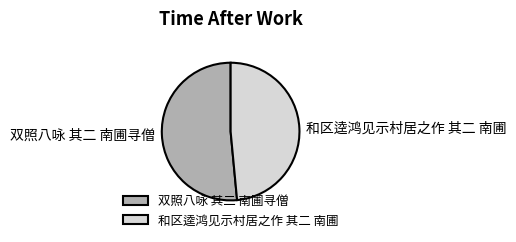

The 双照八咏 其二 南圃寻僧 slice represents 51% of the pie. True or false?

True